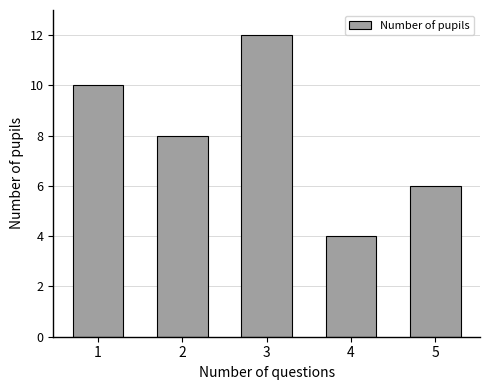

List the labels in order of value, smallest first.

4, 5, 2, 1, 3